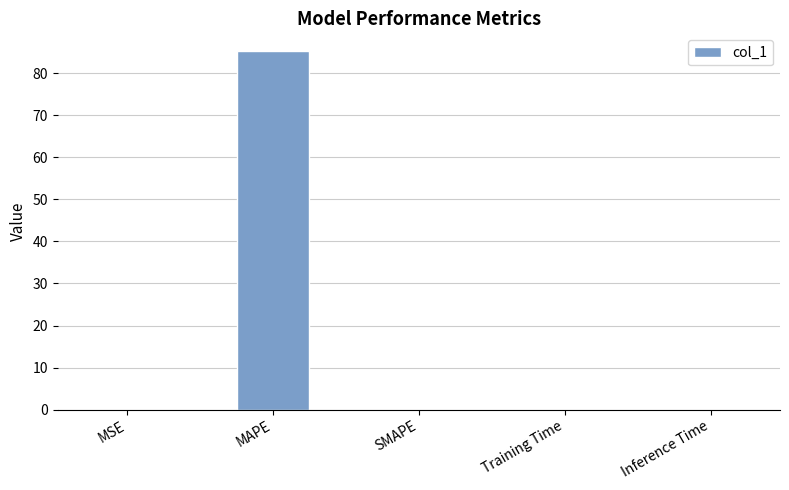

True or false: the data shows 135.4 at MAPE.

False